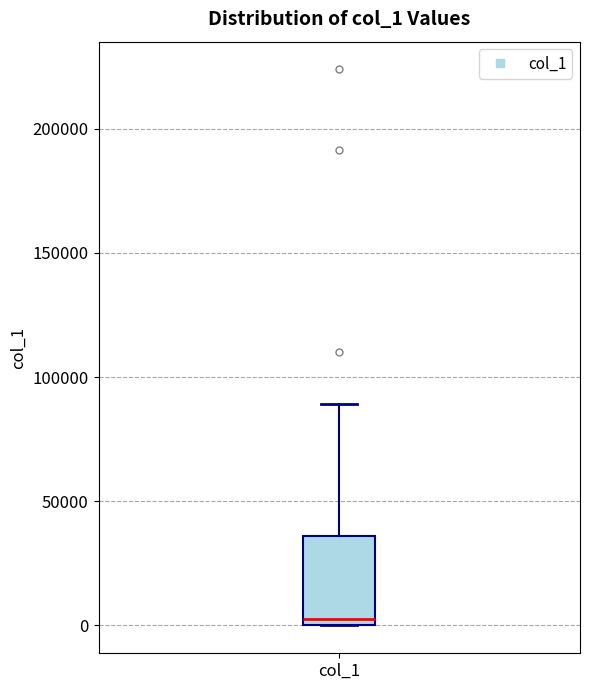

Where is the lower edge of the box for col_1 on the y-axis? The values are not printed on the chart, so give them approximately, as read against the axis.

0